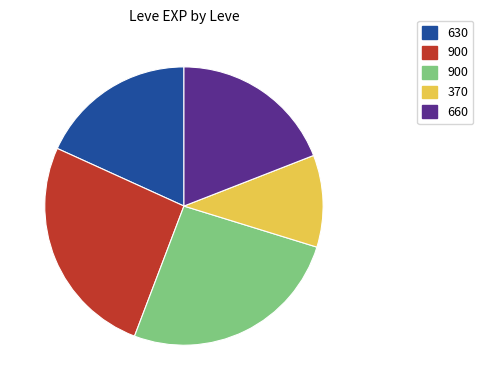

Does any single category account for the majority?

No